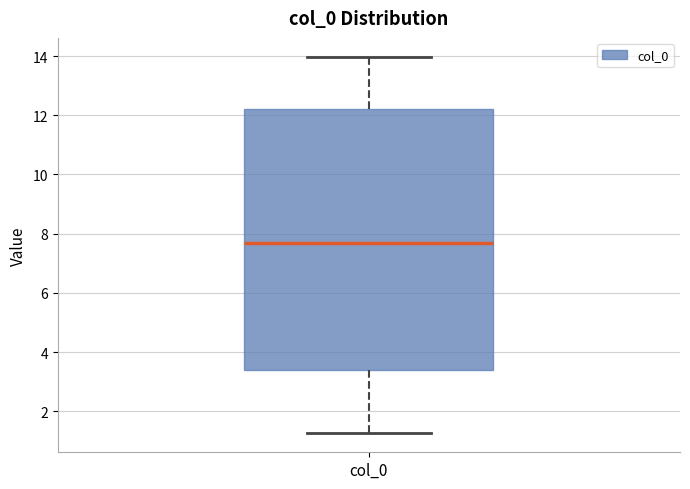

Transcribe this box plot: give where the median line is, the range the box spans, and where the two whiskers end, as read against the y-axis. The values are not printed on the chart, so give them approximately, as read against the axis.

median 7.6, box 3.4 to 12.2, whiskers 1.2 to 14.0